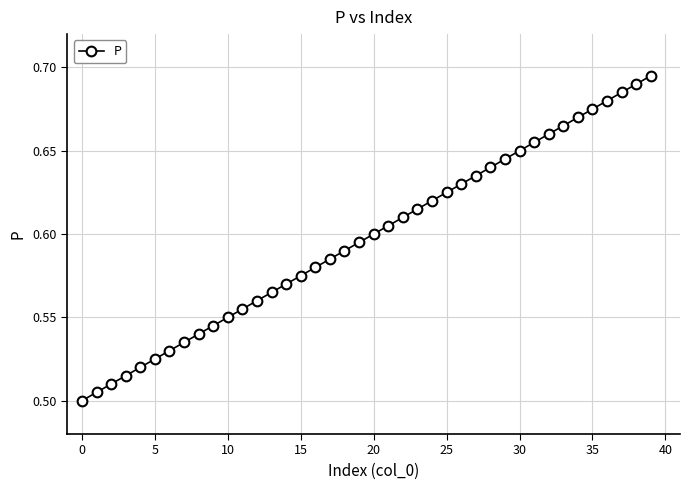

What is the sum of all values?

23.9